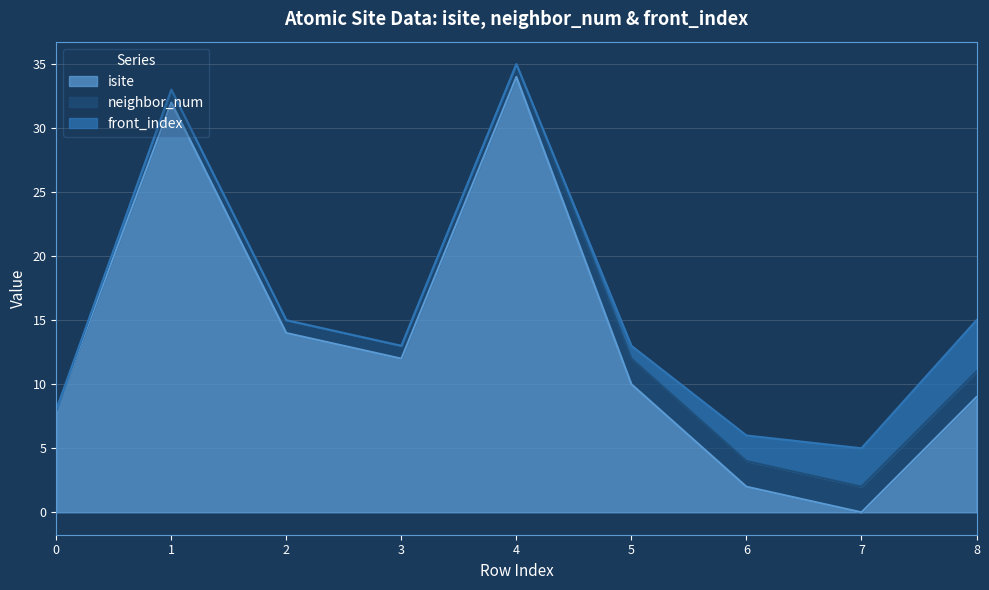

What is the sum of the front_index values at 5 and 3?

1